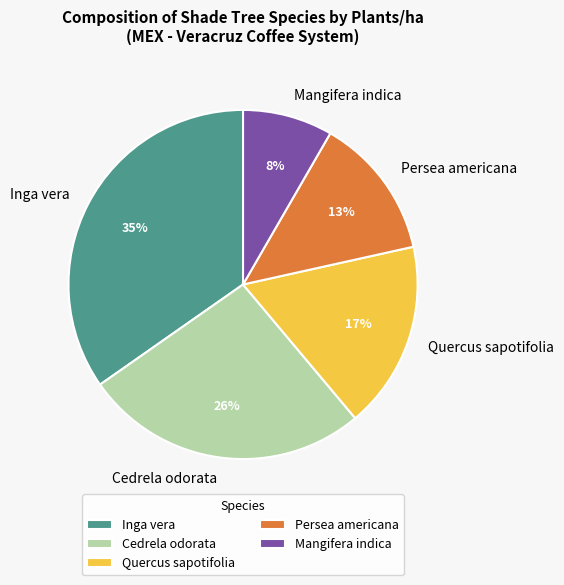

Do Inga vera and Cedrela odorata together represent more than half of the pie?

Yes